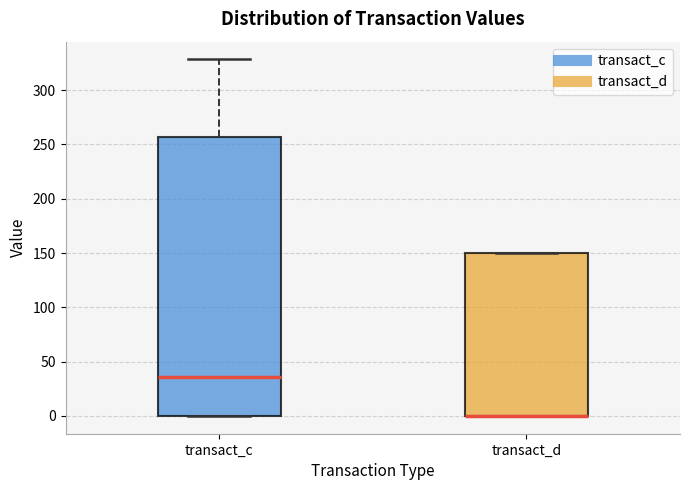

Reading left to right, read every box against the y-axis: the position of its median line, the range the box covers, and the ends of its whiskers. The values are not printed on the chart, so give them approximately, as read against the axis.

transact_c: median 35, box 0 to 255, whiskers 0 to 330
transact_d: median 0 (drawn on the box's lower edge), box 0 to 150, whiskers 0 to 150